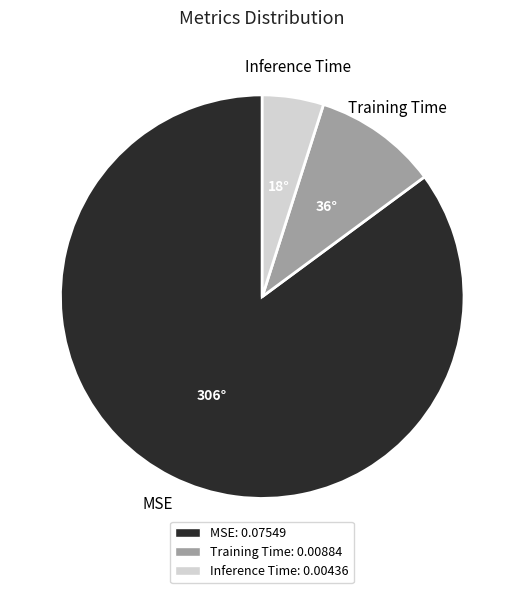

How many slices are in this pie chart?

3